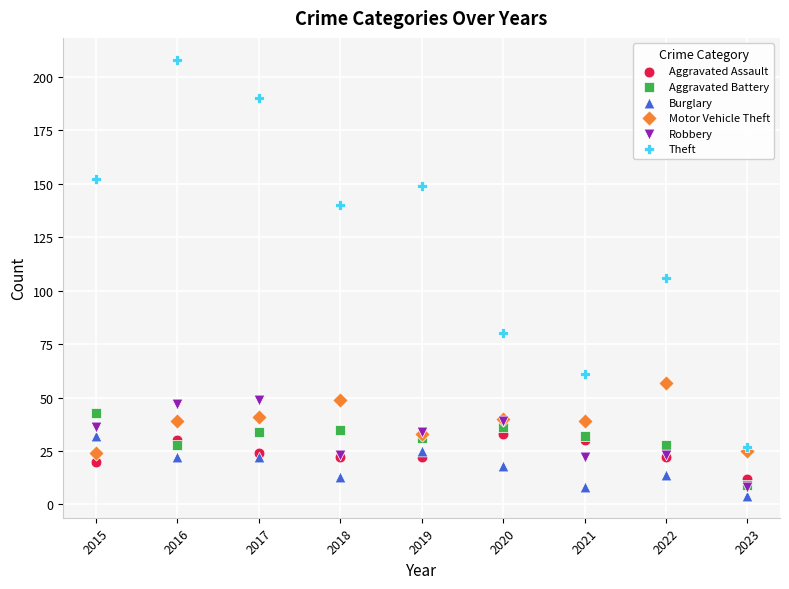

Which series has the widest spread of Y values?

Theft